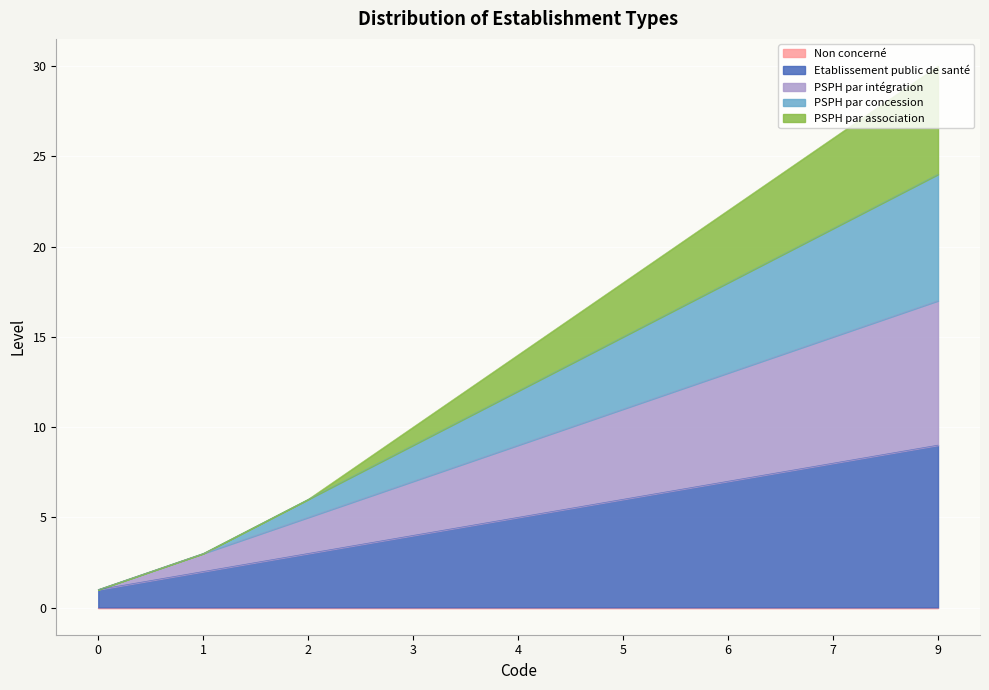

The Etablissement public de santé series shows 1 at 1. True or false?

False